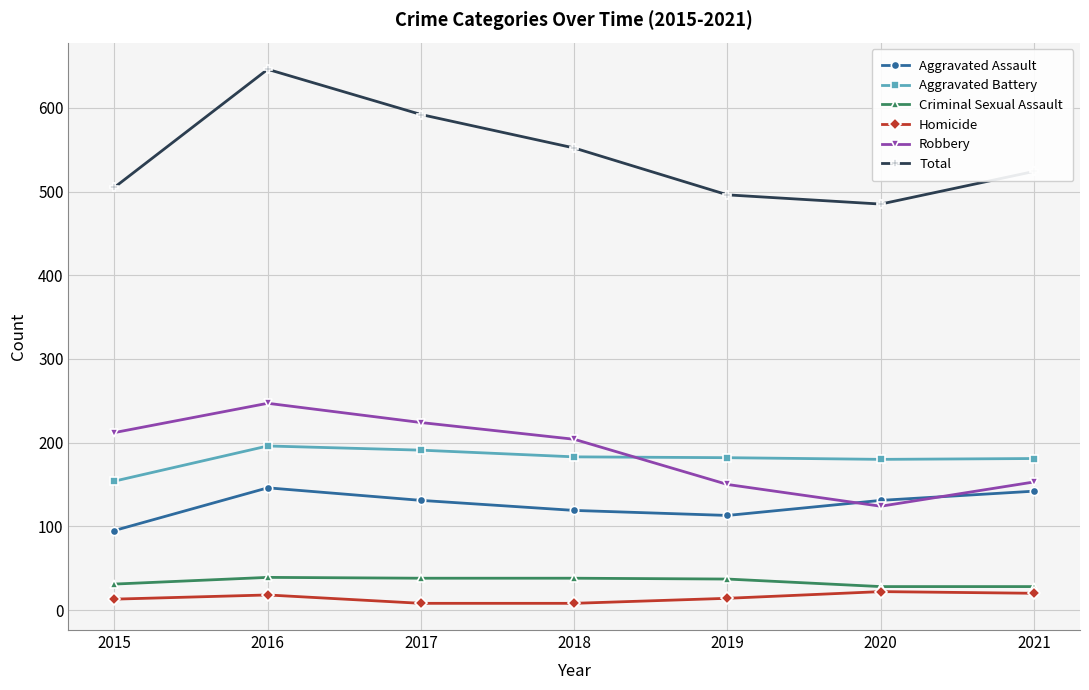

How many interior local peaks does the Aggravated Assault series have?

1